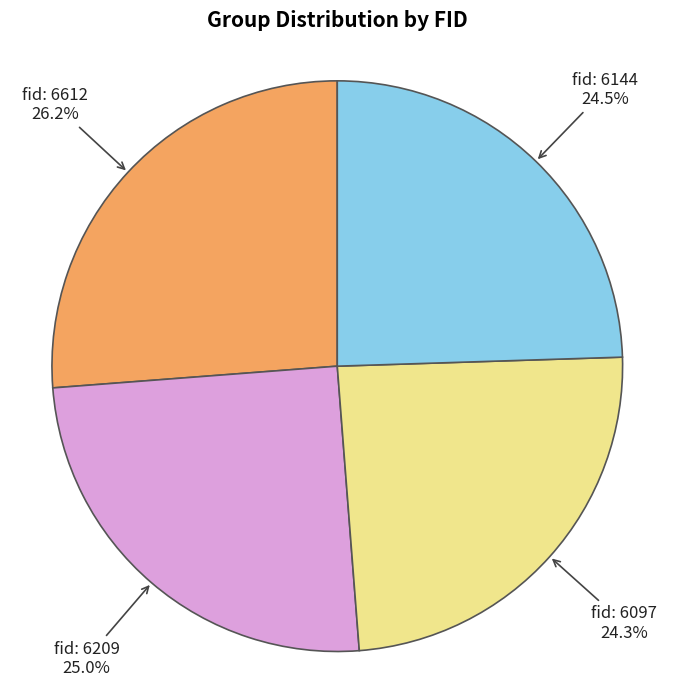

Is there a majority slice in this chart?

No